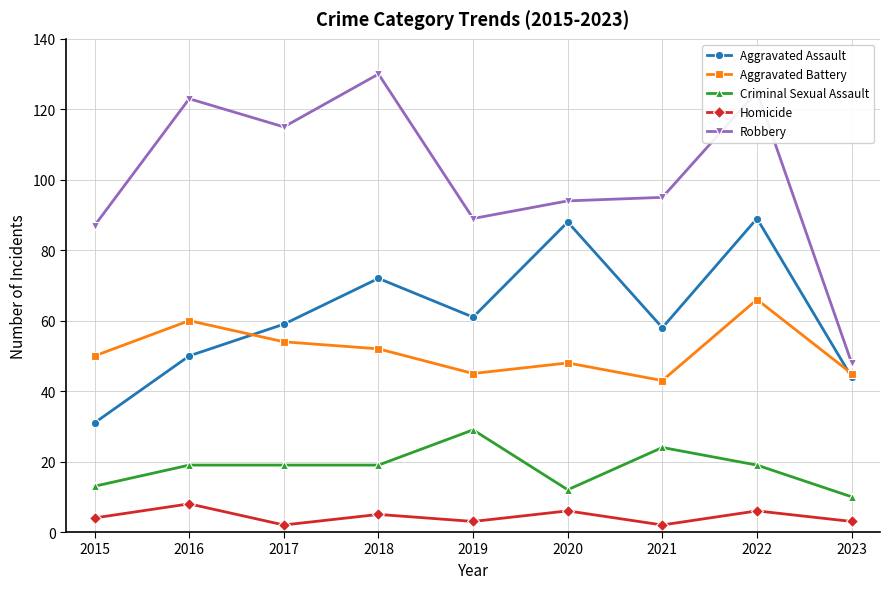

Does the chart have visible grid lines?

Yes